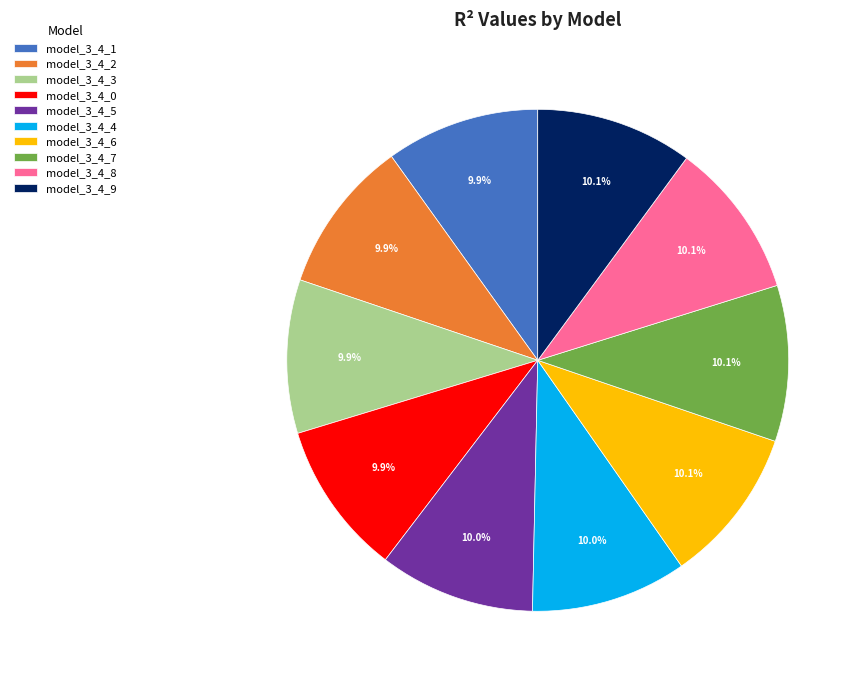

Is model_3_4_1 the majority of the pie?

No